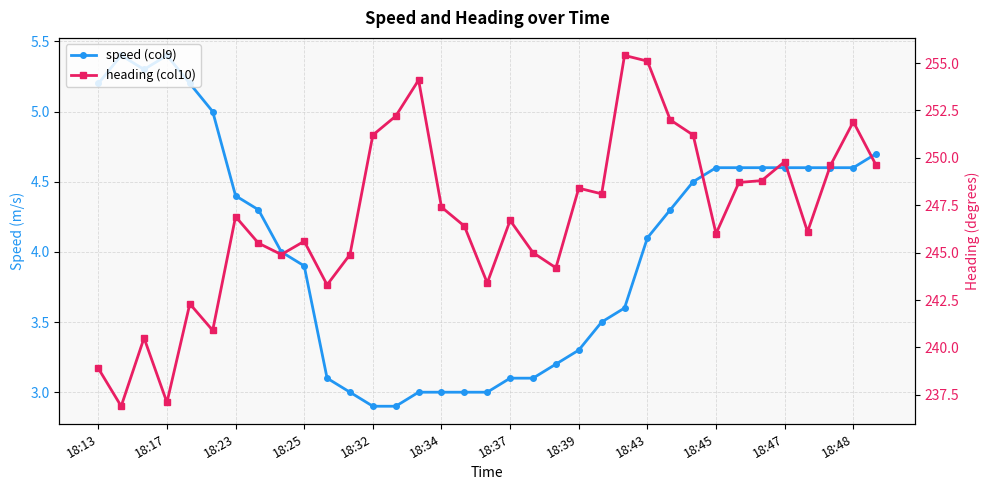

How many categories are shown in the chart?

35